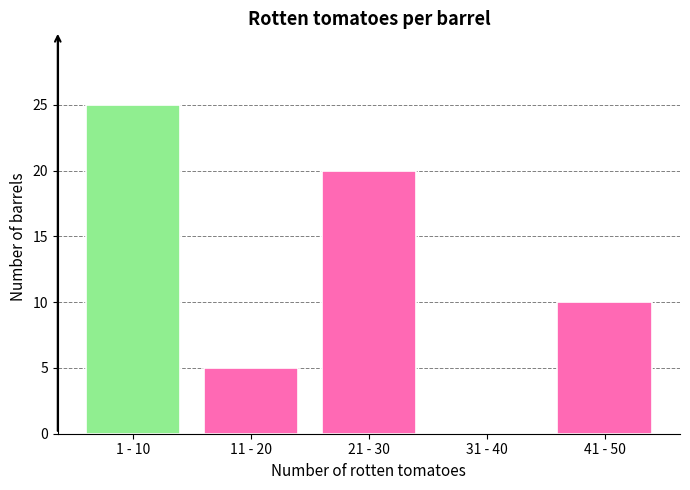

Reading left to right, transcribe all the data shown in this chart.

1 - 10=25	11 - 20=5	21 - 30=20	31 - 40=0	41 - 50=10